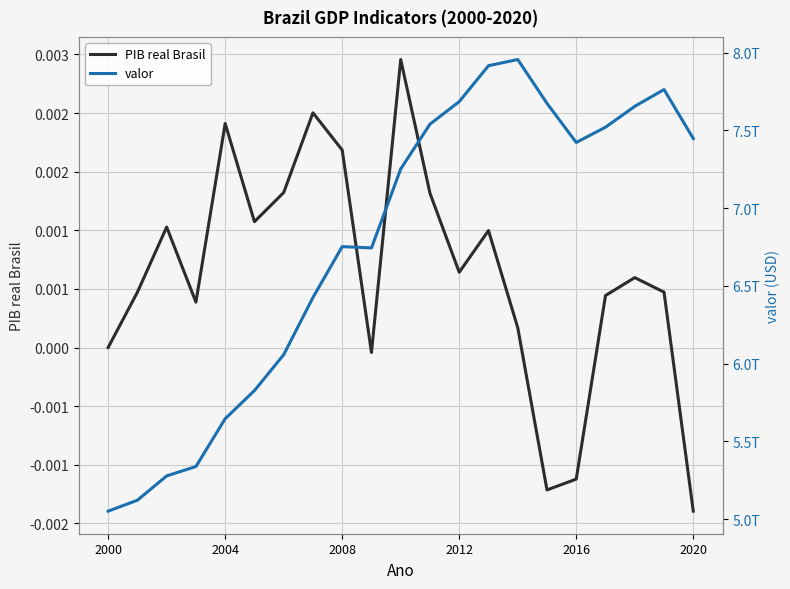

How many values in PIB real Brasil are below zero?

4